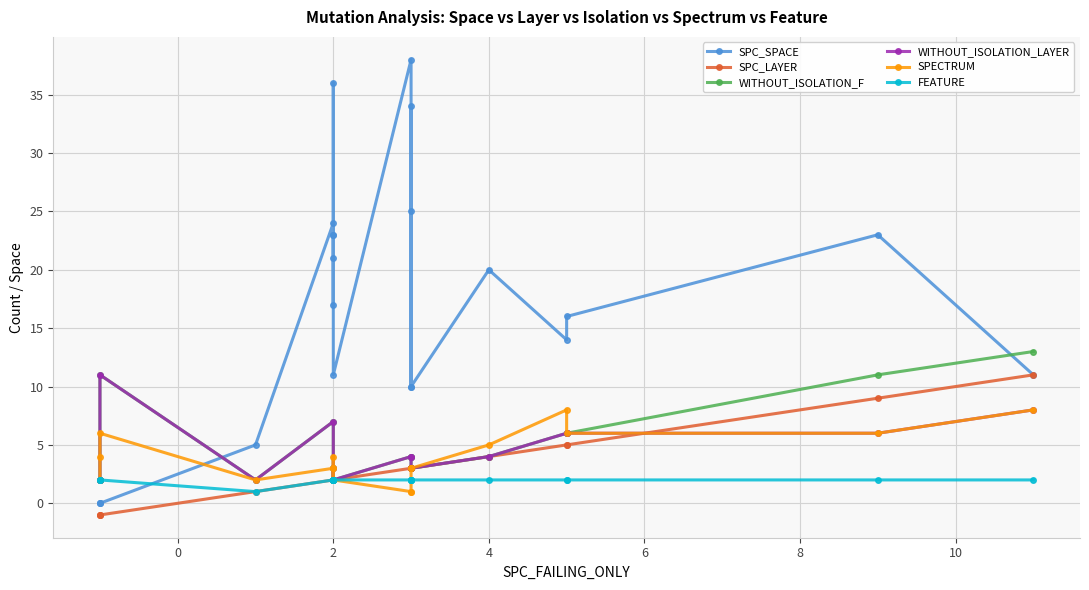

True or false: WITHOUT_ISOLATION_LAYER and WITHOUT_ISOLATION_F cross at least once.

False